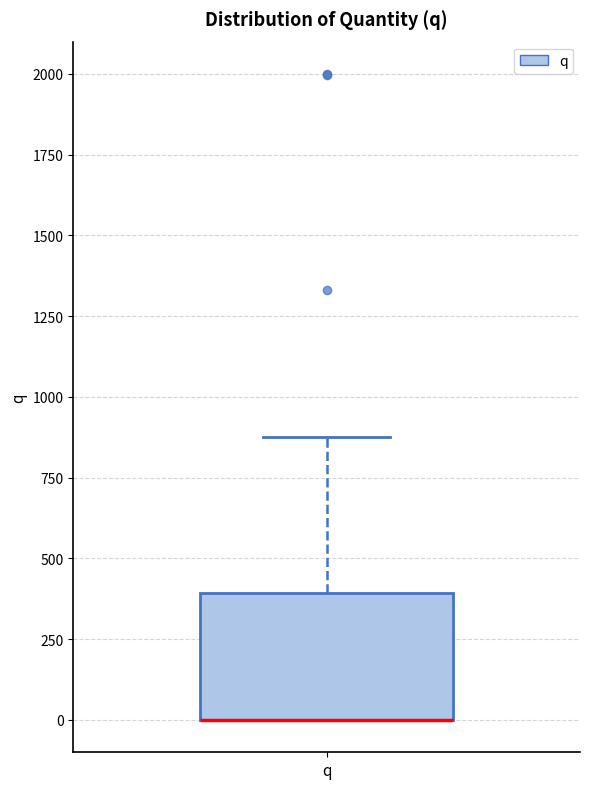

Read this box plot against the y-axis: the position of the median line, the range covered by the box, and the ends of both whiskers. The values are not printed on the chart, so give them approximately, as read against the axis.

median 0 (drawn on the box's lower edge), box 0 to 400, whiskers 0 to 900